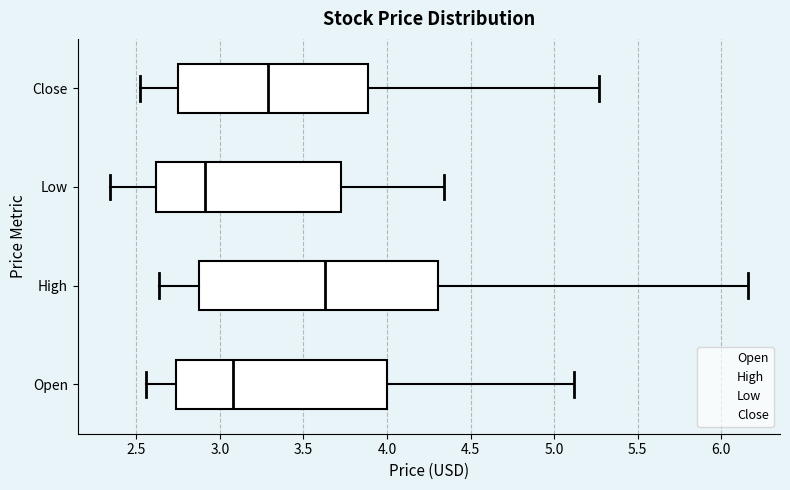

Reading bottom to top, read every box against the x-axis: the position of its median line, the range the box covers, and the ends of its whiskers. The values are not printed on the chart, so give them approximately, as read against the axis.

Open: median 3.10, box 2.75 to 4.00, whiskers 2.55 to 5.10
High: median 3.65, box 2.90 to 4.30, whiskers 2.65 to 6.15
Low: median 2.90, box 2.60 to 3.70, whiskers 2.35 to 4.35
Close: median 3.30, box 2.75 to 3.90, whiskers 2.50 to 5.25